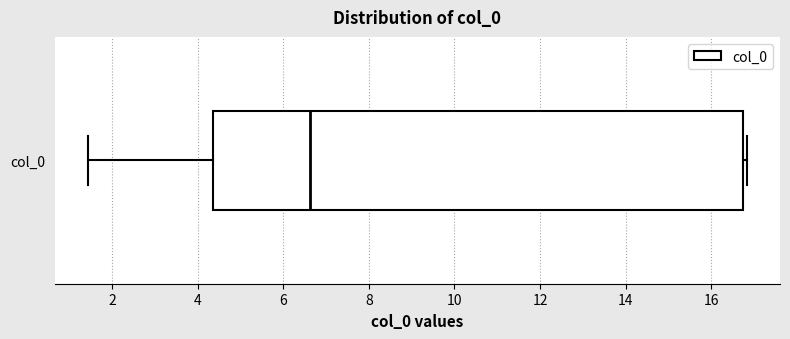

Where does the median line of the box for col_0 sit on the x-axis? The values are not printed on the chart, so give them approximately, as read against the axis.

6.6